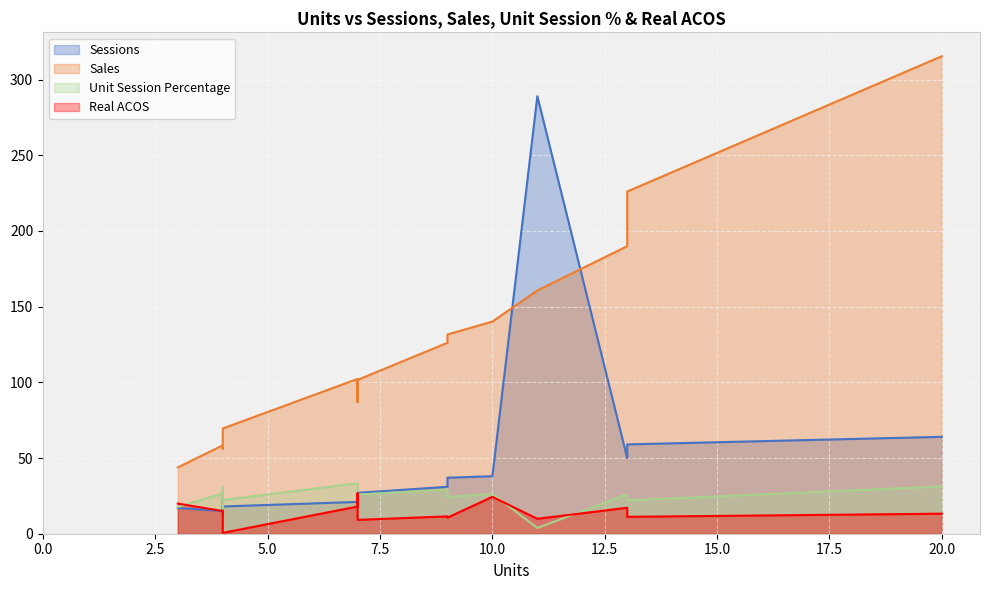

What is the maximum value for Real ACOS?

26.7